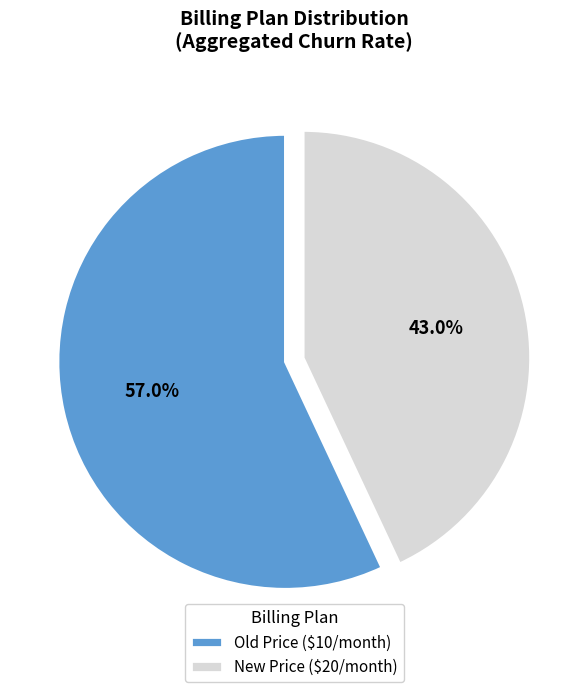

What percentage is the Old Price ($10/month) slice, to the nearest percent?

57%